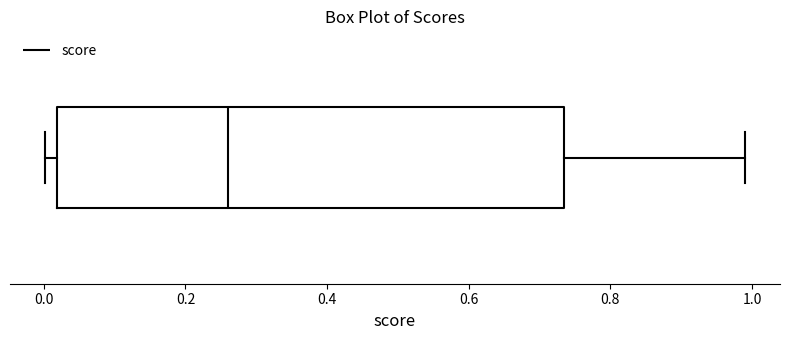

Transcribe this box plot: give where the median line is, the range the box spans, and where the two whiskers end, as read against the x-axis. The values are not printed on the chart, so give them approximately, as read against the axis.

median 0.26, box 0.02 to 0.74, whiskers 0.00 to 1.00